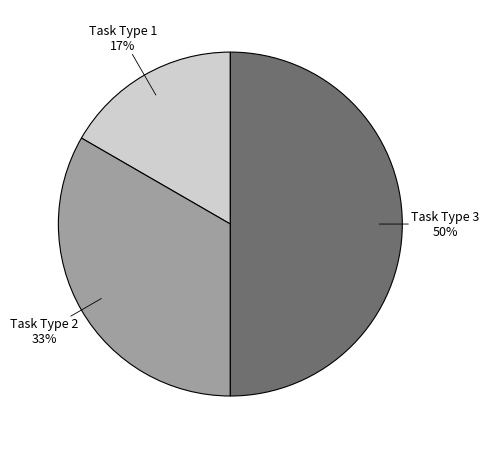

Combined, do Task Type 3 and Task Type 1 account for over 50%?

Yes